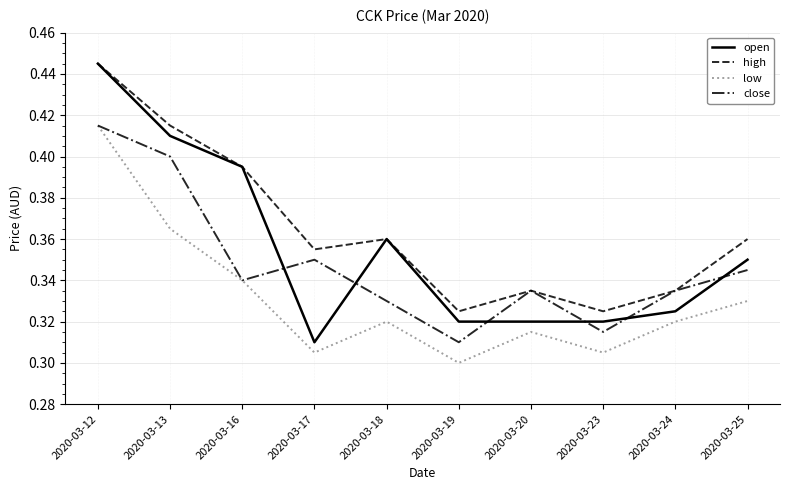

How many lines are shown in the chart?

4